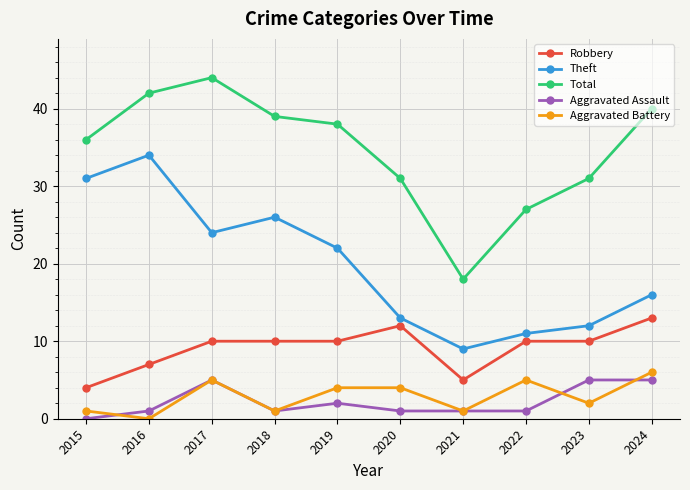

What is the difference between the second highest and minimum values in the Theft series?

22